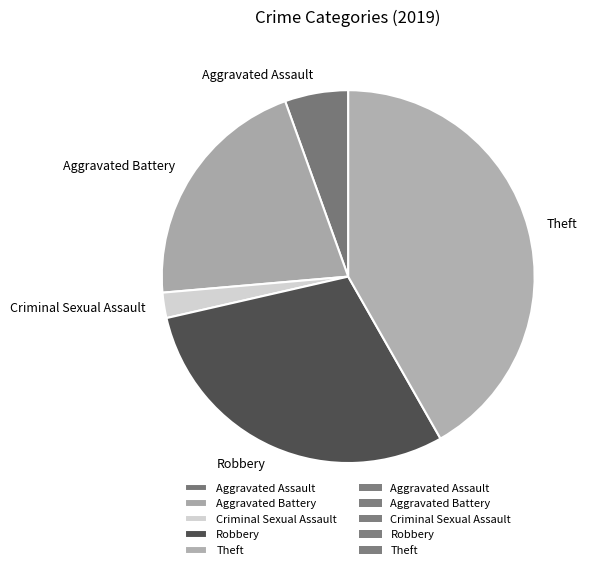

Which category has the smallest portion of the pie?

Criminal Sexual Assault